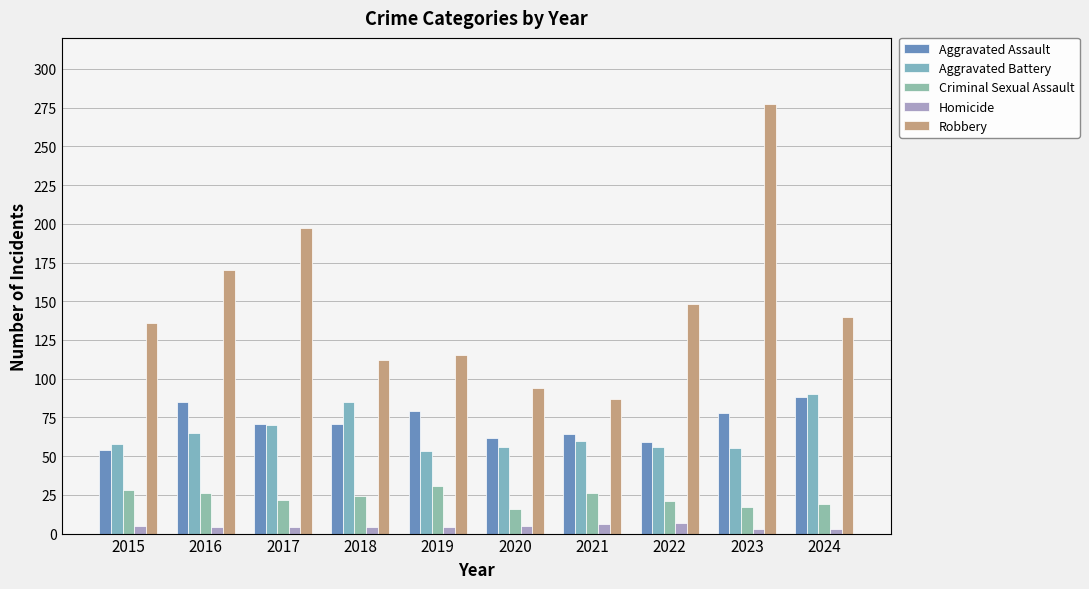

Which series has the largest range (max minus min)?

Robbery